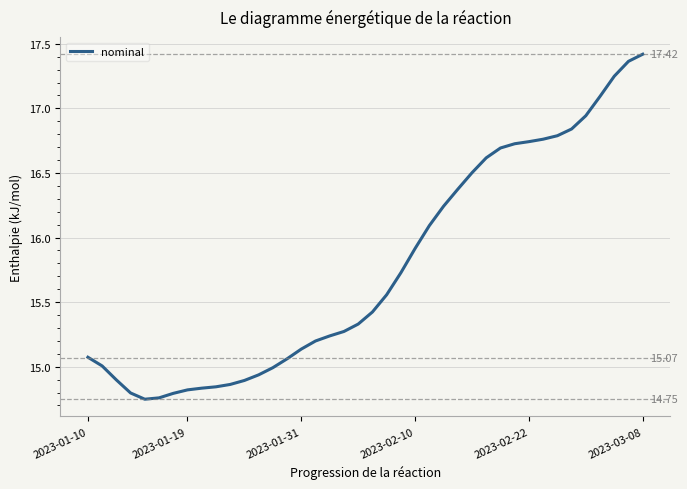

What is the difference between the maximum and minimum values?

2.7